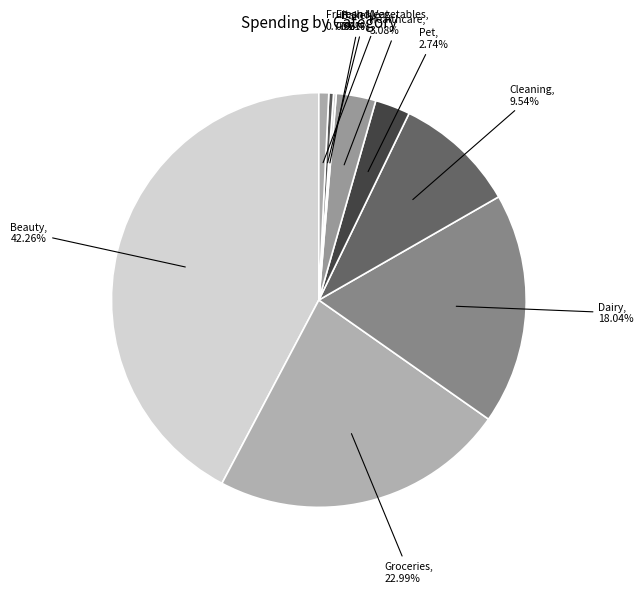

To the nearest percent, what is the combined percentage of Beauty and Fresh Meat?

43%